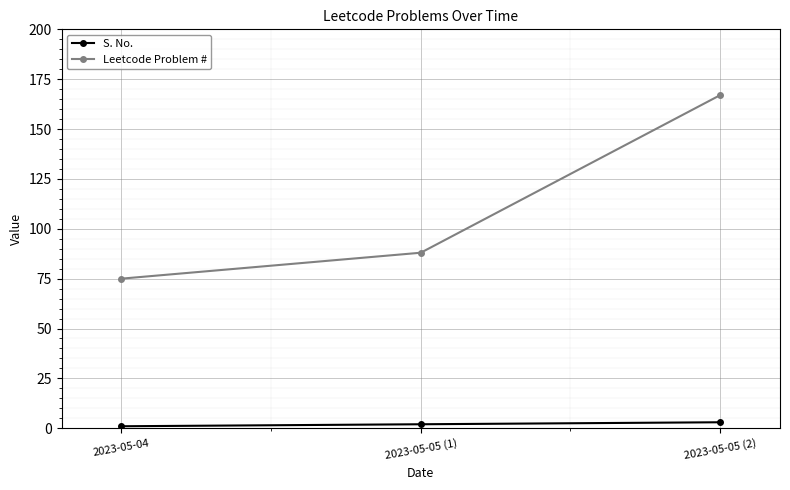

What is the label of the 1st point from the left?

2023-05-04